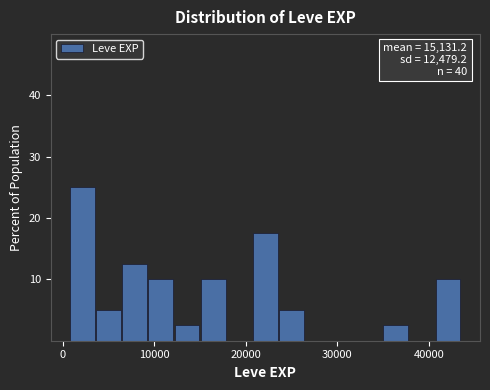

Read against the x-axis, roughly where is the centre of the tallest bar?

2000